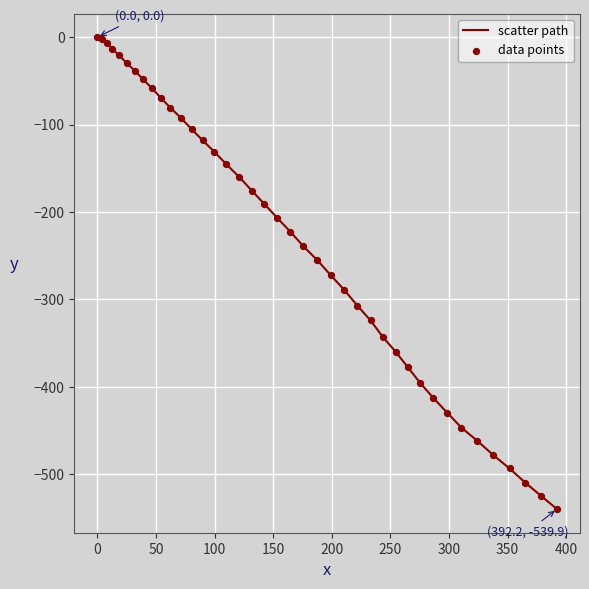

What is the difference between the maximum and minimum values?

539.9